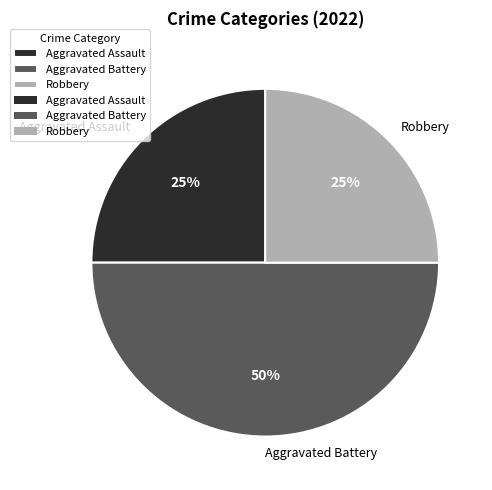

What is the ratio of the value at Robbery to the value at Aggravated Assault?

1.0